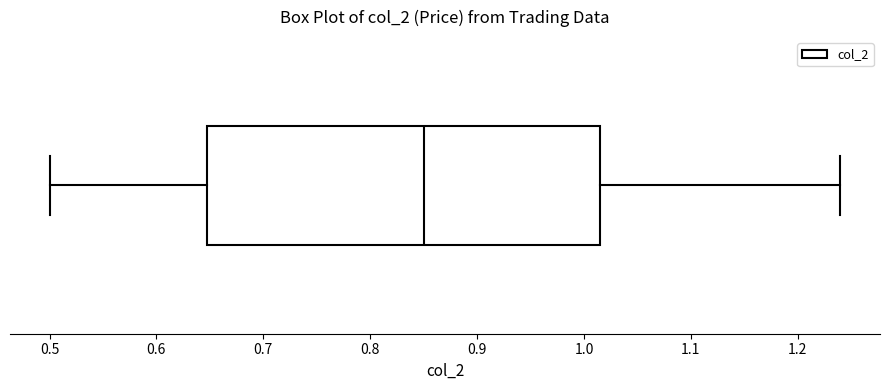

Where does the left whisker of the box end on the x-axis? The values are not printed on the chart, so give them approximately, as read against the axis.

0.50